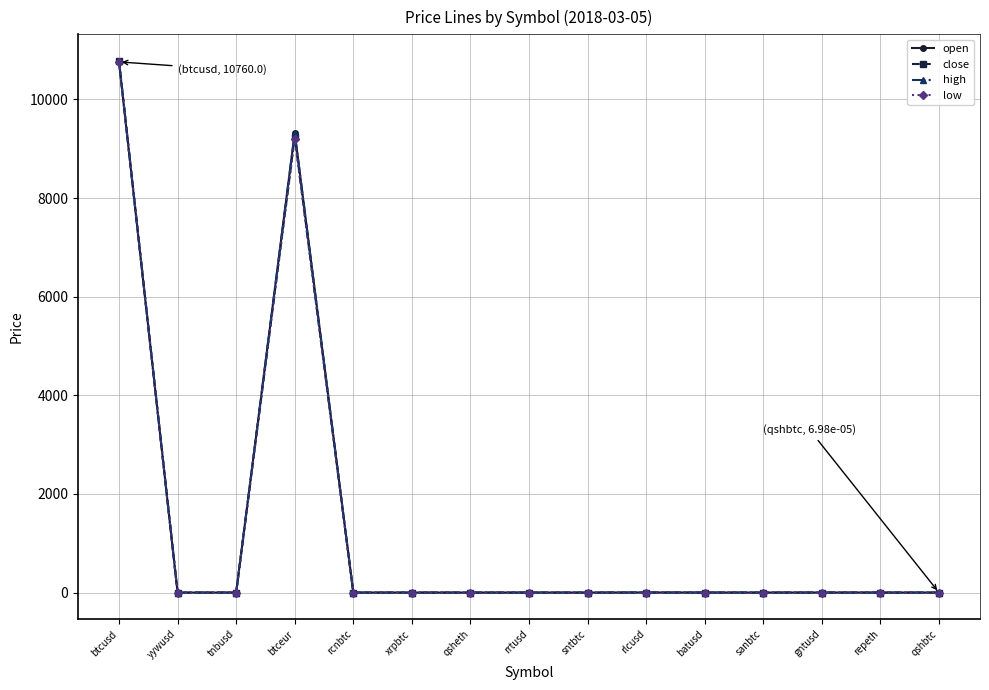

At which category is the sum across all series the highest?

btcusd